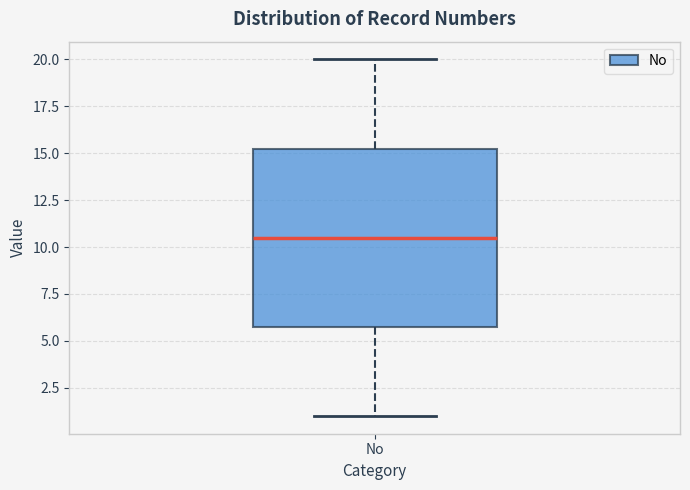

Transcribe this box plot: give where the median line is, the range the box spans, and where the two whiskers end, as read against the y-axis. The values are not printed on the chart, so give them approximately, as read against the axis.

median 10.5, box 6.0 to 15.5, whiskers 1.0 to 20.0